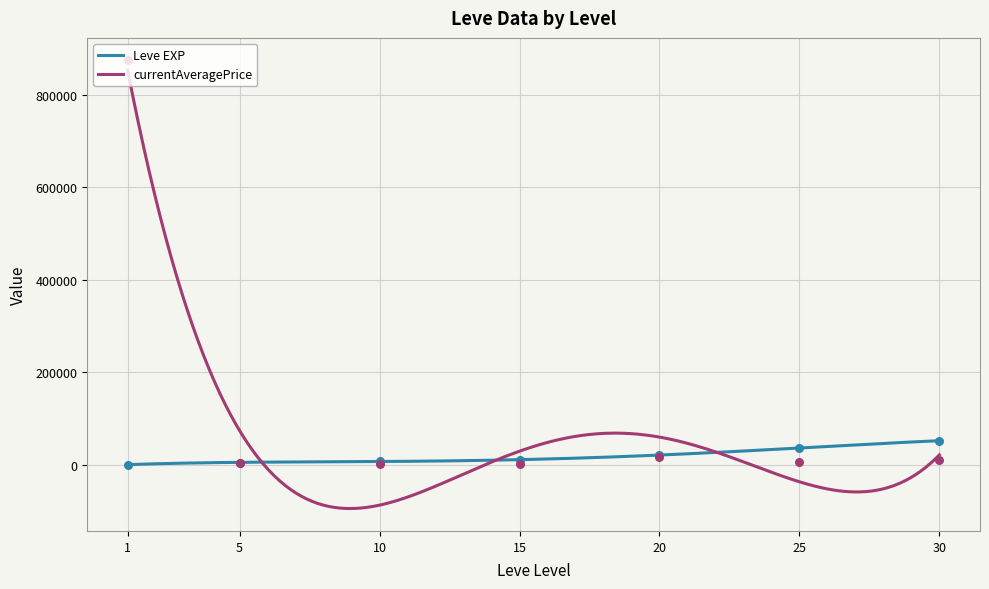

What is the highest value of the Leve EXP series?

52238.5